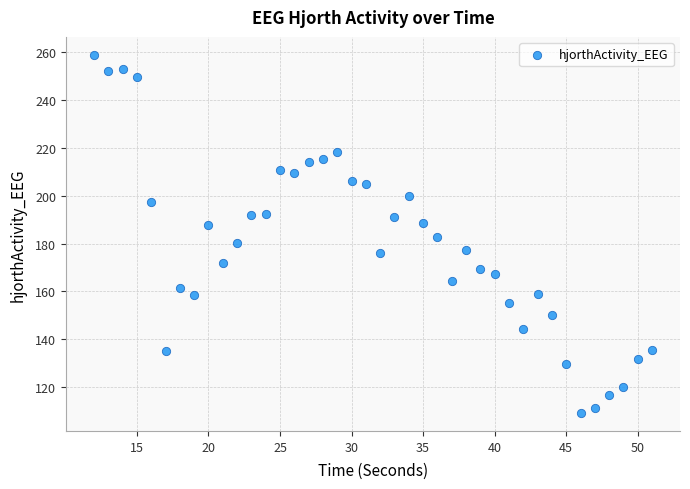

What is the range of Y values (max minus min)?

149.5